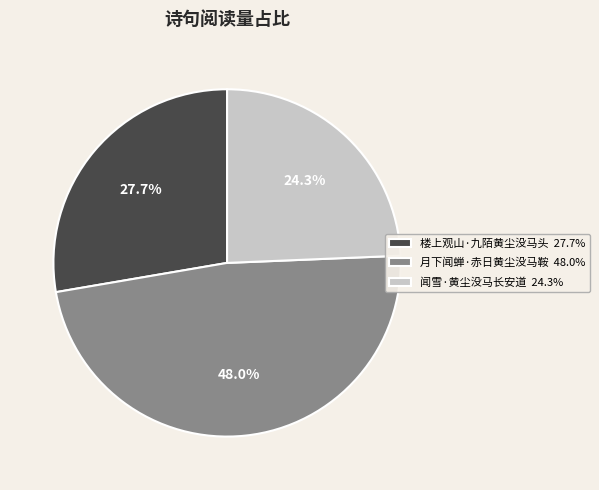

To the nearest percent, what is the combined percentage of 闻雪·黄尘没马长安道 and 月下闻蝉·赤日黄尘没马鞍?

72%